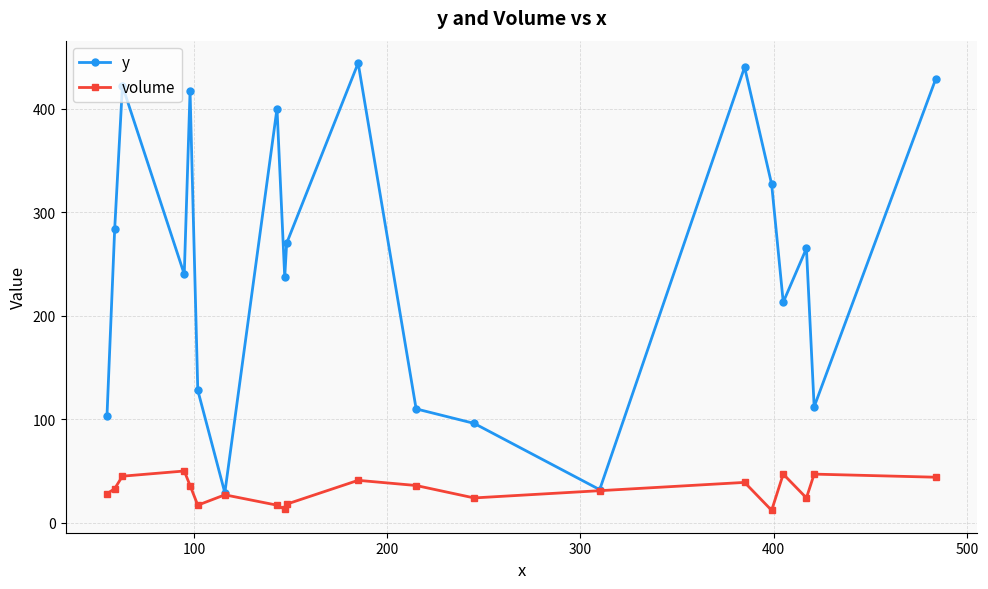

What are all the series names shown in the legend?

y, volume